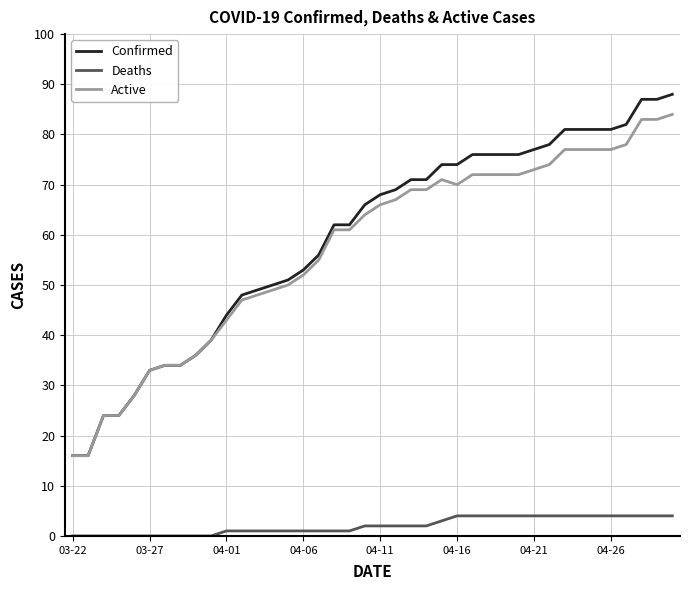

Which series has the largest range (max minus min)?

Confirmed